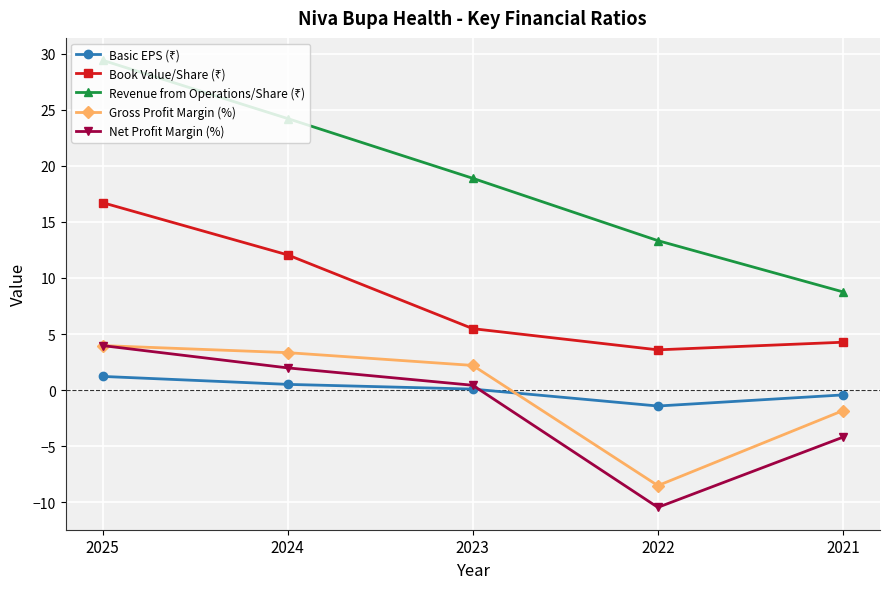

Which category has the highest value across all series?

2025